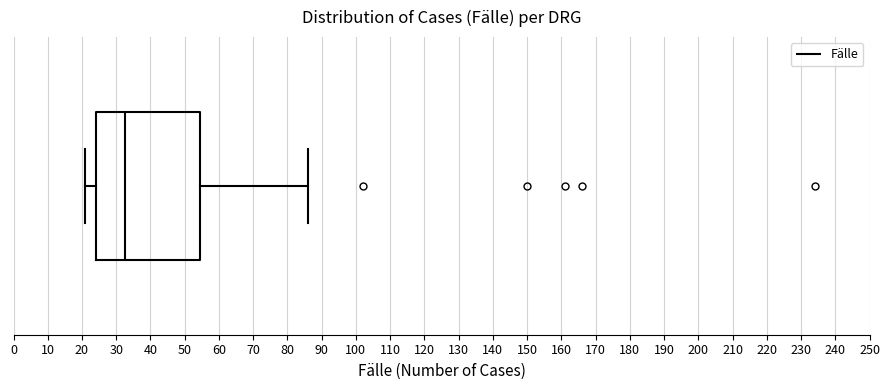

Read this box plot against the x-axis: the position of the median line, the range covered by the box, and the ends of both whiskers. The values are not printed on the chart, so give them approximately, as read against the axis.

median 33, box 24 to 55, whiskers 21 to 86